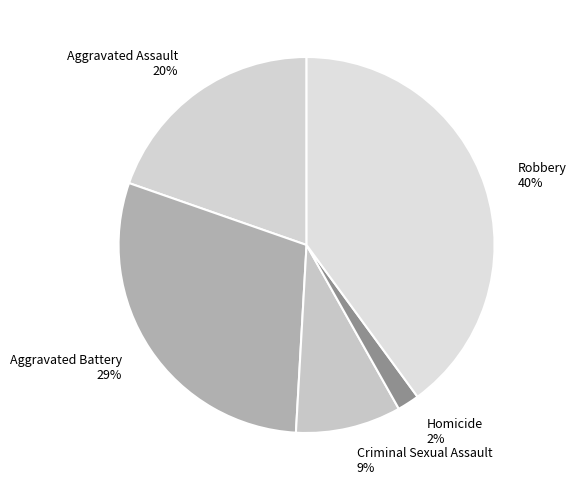

What is the smallest slice in the pie chart?

Homicide